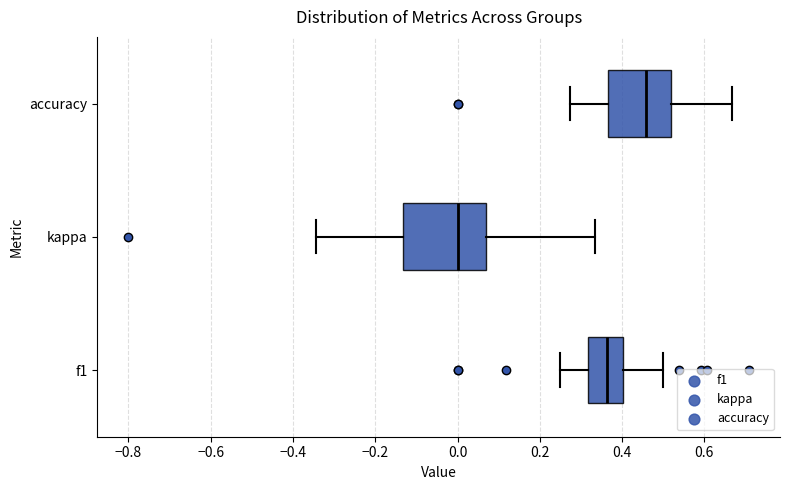

Reading bottom to top, read every box against the x-axis: the position of its median line, the range the box covers, and the ends of its whiskers. The values are not printed on the chart, so give them approximately, as read against the axis.

f1: median 0.36, box 0.32 to 0.40, whiskers 0.26 to 0.50
kappa: median 0.00, box -0.14 to 0.06, whiskers -0.34 to 0.34
accuracy: median 0.46, box 0.36 to 0.52, whiskers 0.28 to 0.66